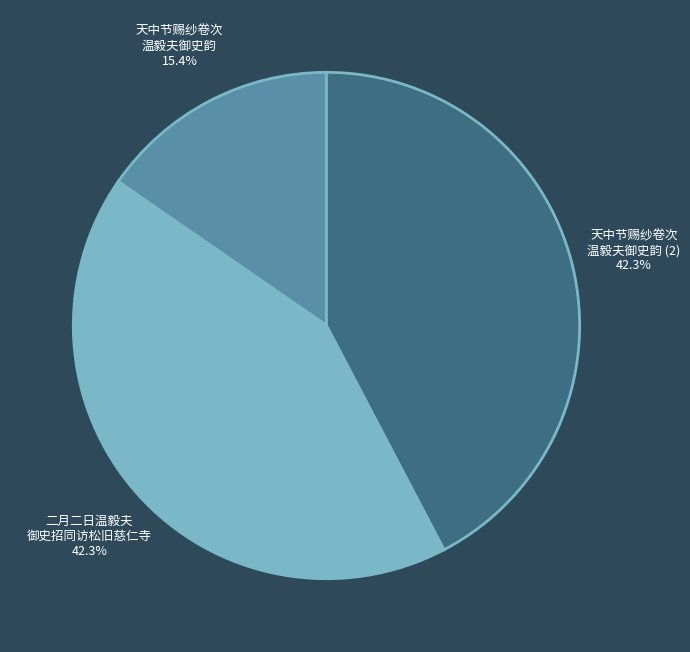

What portion of the pie excludes 天中节赐纱卷次 温毅夫御史韵 (2)?

57.7%